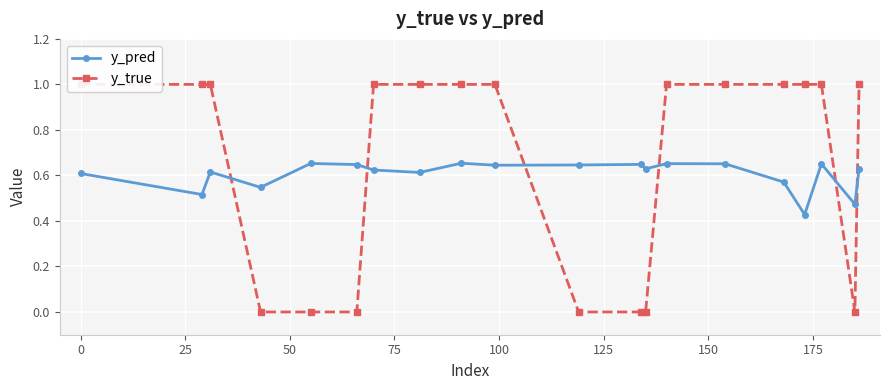

Reading right to left, transcribe all the data shown in this chart.

y_pred: 0.6	0.5	0.7	0.4	0.6	0.7	0.7	0.6	0.6	0.6	0.6	0.7	0.6	0.6	0.6	0.7	0.5	0.6	0.5	0.6
y_true: 1.0	0.0	1.0	1.0	1.0	1.0	1.0	0.0	0.0	0.0	1.0	1.0	1.0	1.0	0.0	0.0	0.0	1.0	1.0	1.0